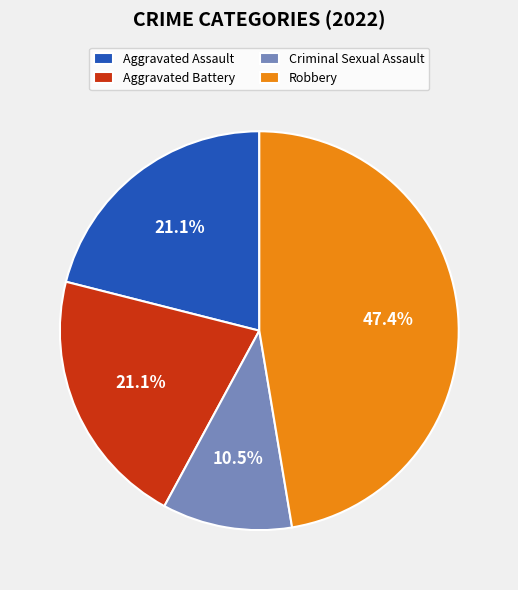

Combined, do Robbery and Criminal Sexual Assault account for over 50%?

Yes